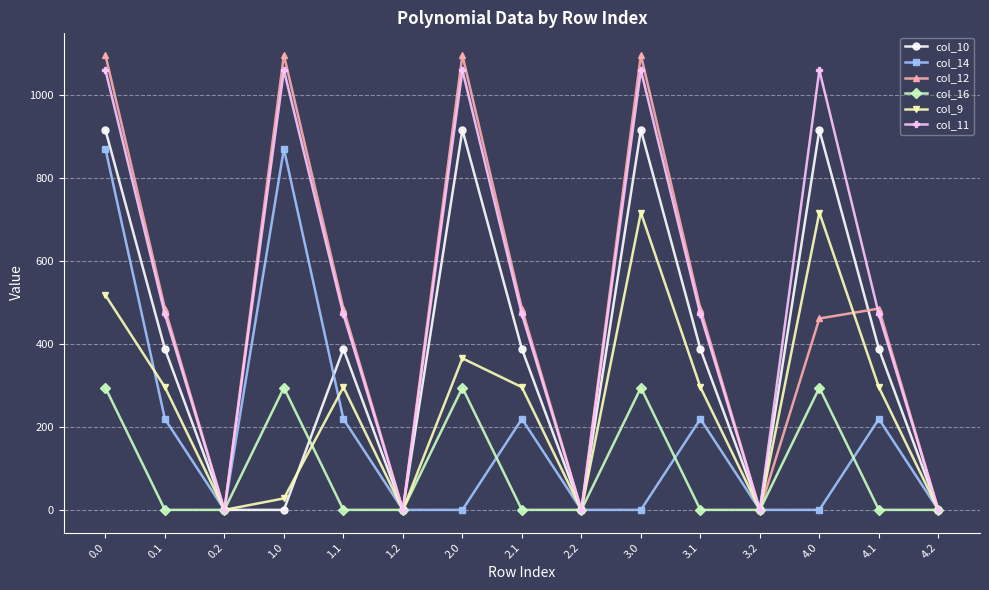

True or false: col_16 has more than 0 interior local peaks.

True